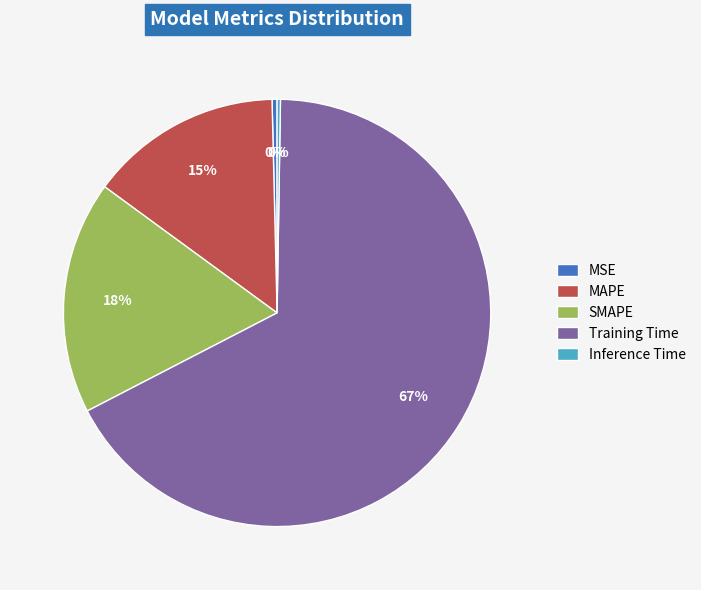

To the nearest percent, what is the difference between the largest and smallest slice percentages?

67%